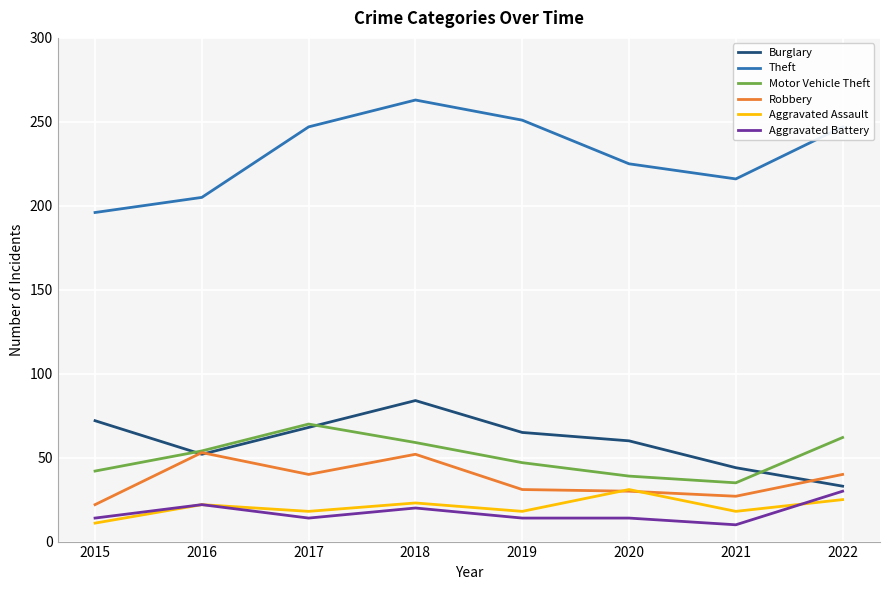

Where is Theft nearest to the value 229?

2020